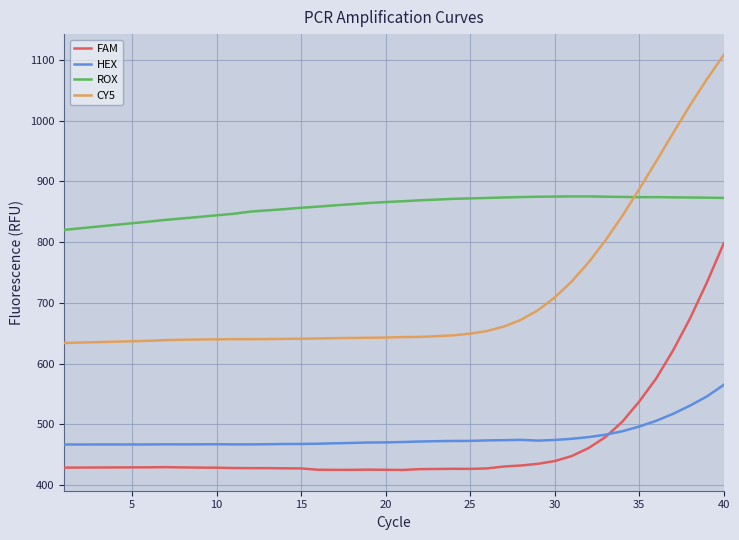

True or false: HEX and CY5 intersect in this chart.

False